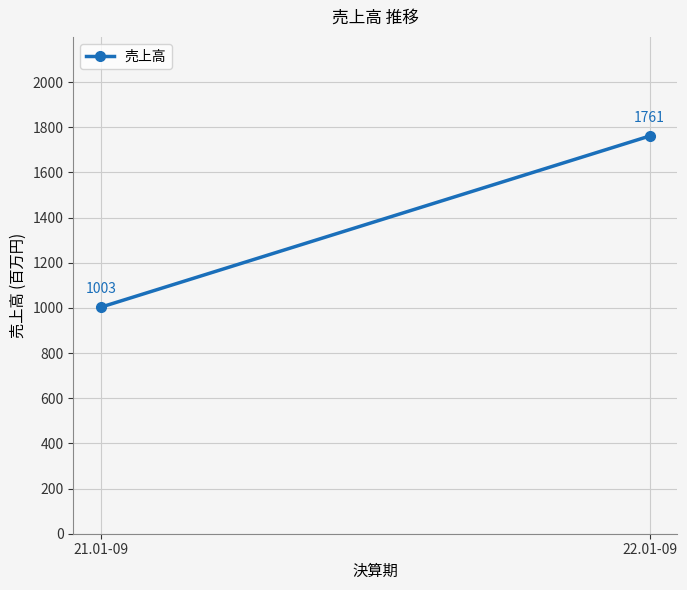

Which has a higher value, 21.01-09 or 22.01-09?

22.01-09